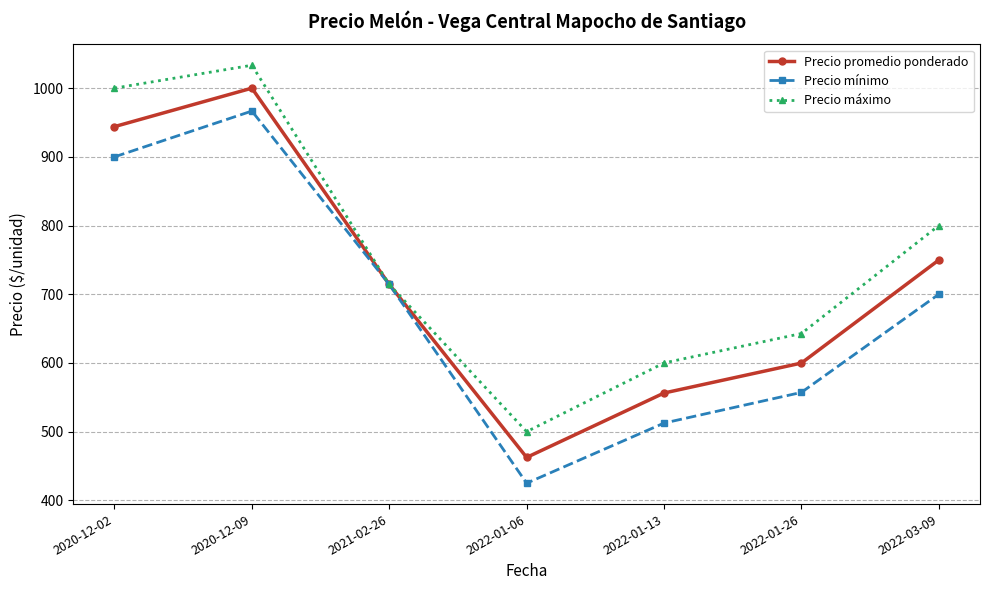

What is the label of the 5th point from the right?

2021-02-26